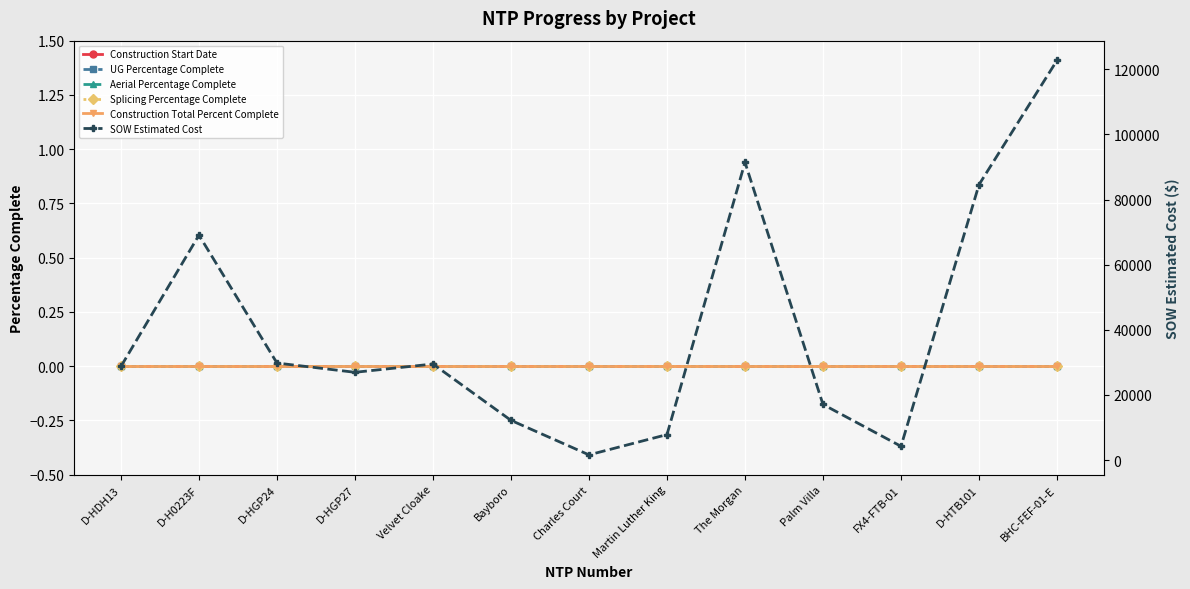

Where is SOW Estimated Cost nearest to the value 62167?

D-H0223F